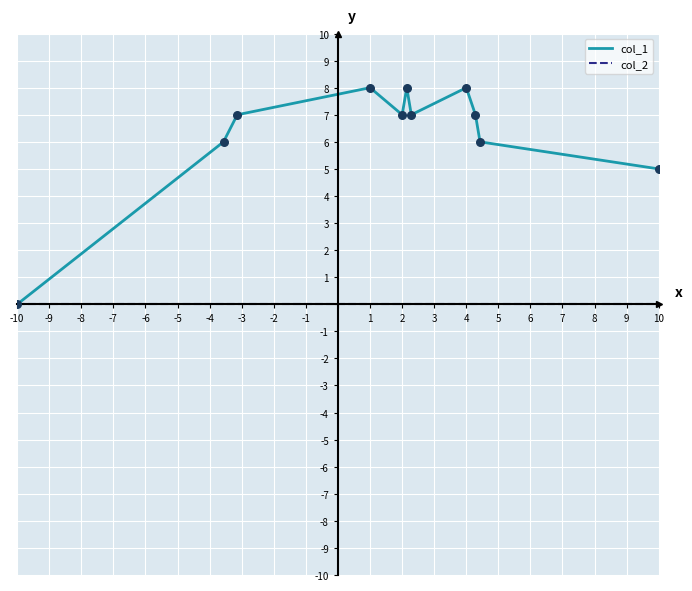

What are all the series names shown in the legend?

col_1, col_2